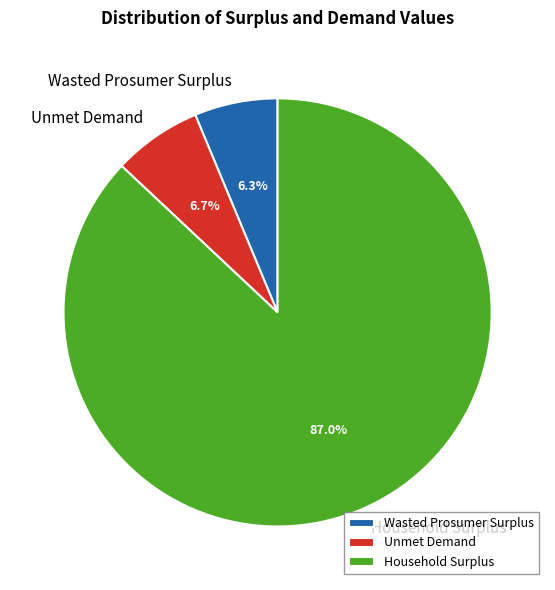

Do Wasted Prosumer Surplus and Unmet Demand together represent more than half of the pie?

No